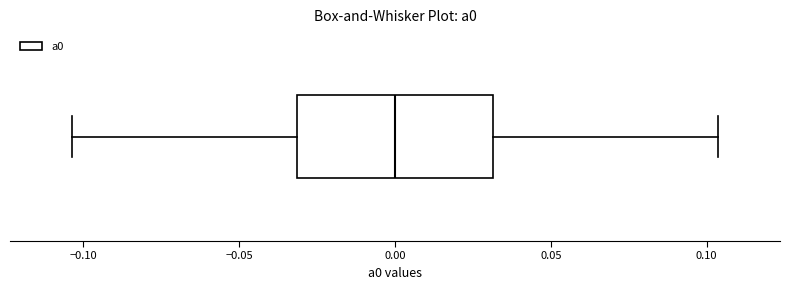

Read this box plot against the x-axis: the position of the median line, the range covered by the box, and the ends of both whiskers. The values are not printed on the chart, so give them approximately, as read against the axis.

median 0.000, box -0.030 to 0.030, whiskers -0.105 to 0.105